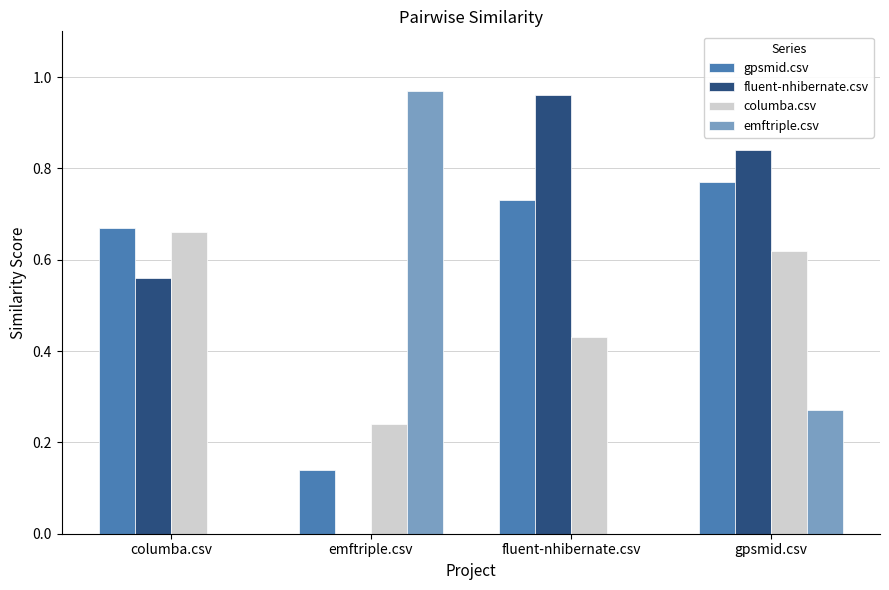

What is the sum of the fluent-nhibernate.csv values at fluent-nhibernate.csv and columba.csv?

1.5